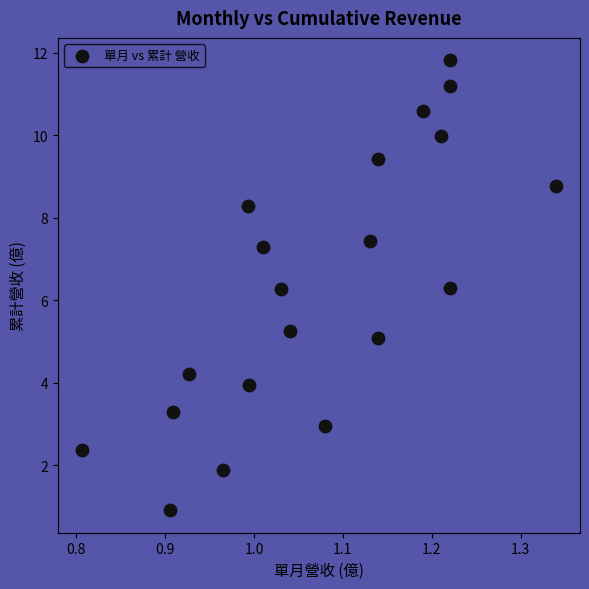

What is the range of X values (max minus min)?

0.5